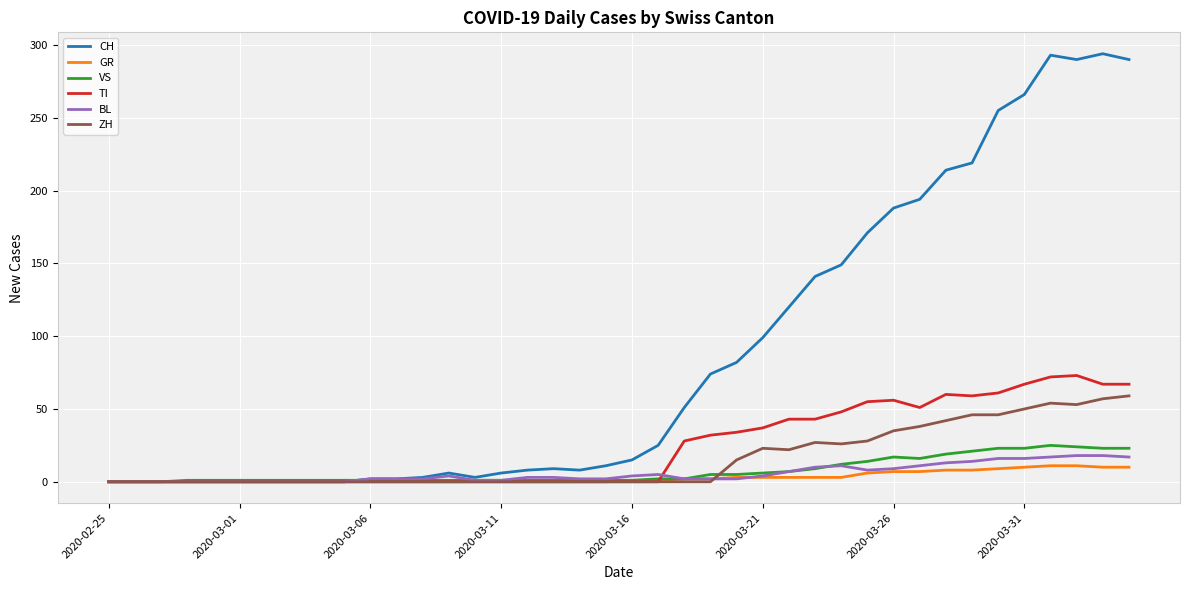

Which series has the widest spread of values?

CH